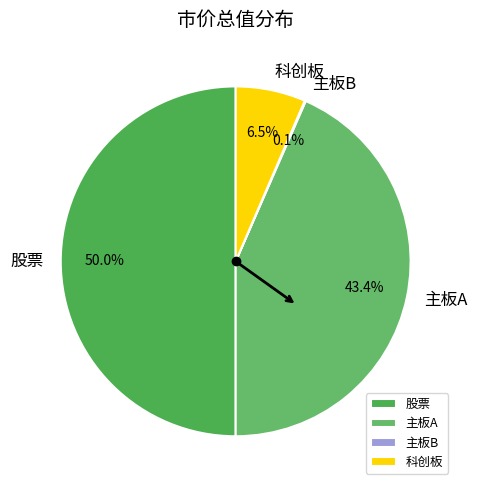

Which category has the biggest portion of the pie?

股票